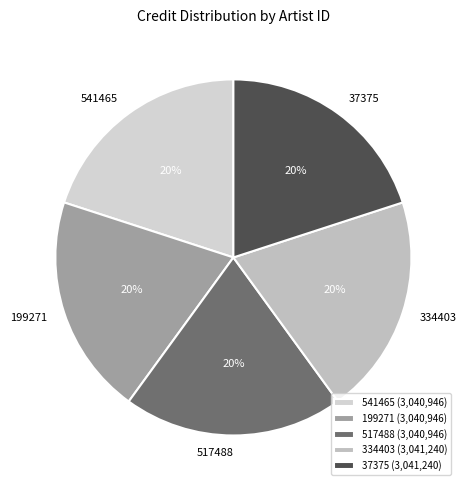

To the nearest percent, what is the combined percentage of 334403 and 199271?

40%